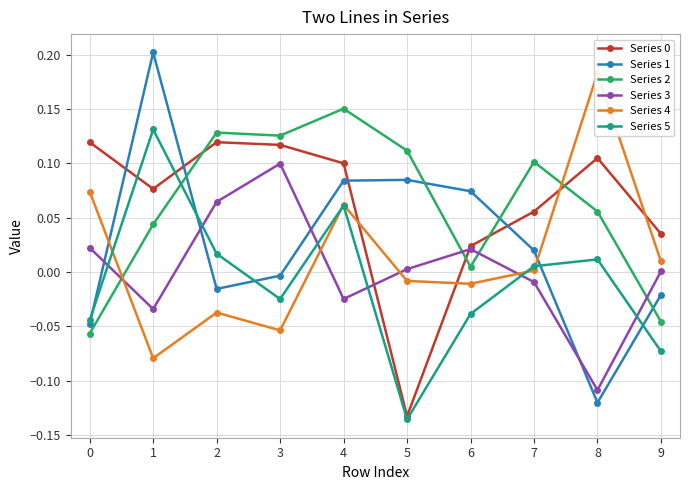

How many values in Series 2 are below zero?

2